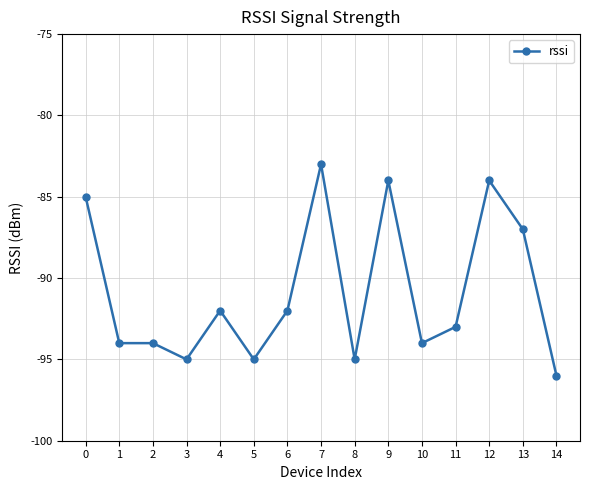

True or false: the data shows -84 at 12.

True